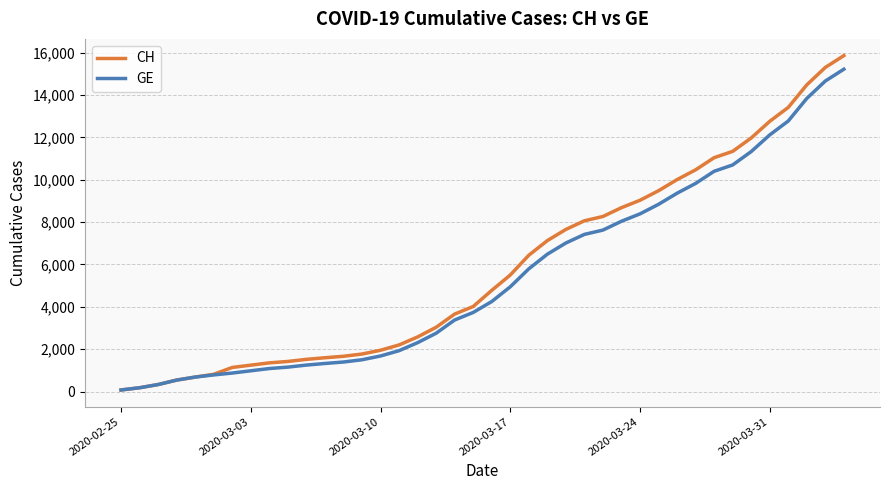

Which series has the largest range (max minus min)?

CH